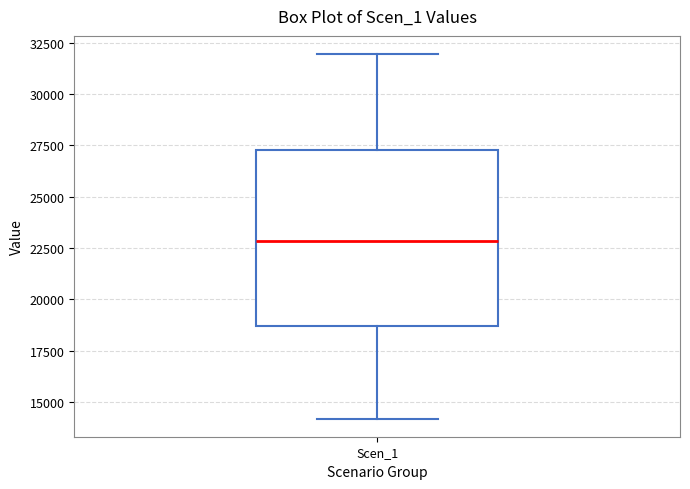

Read this box plot against the y-axis: the position of the median line, the range covered by the box, and the ends of both whiskers. The values are not printed on the chart, so give them approximately, as read against the axis.

median 23000, box 18500 to 27500, whiskers 14000 to 32000